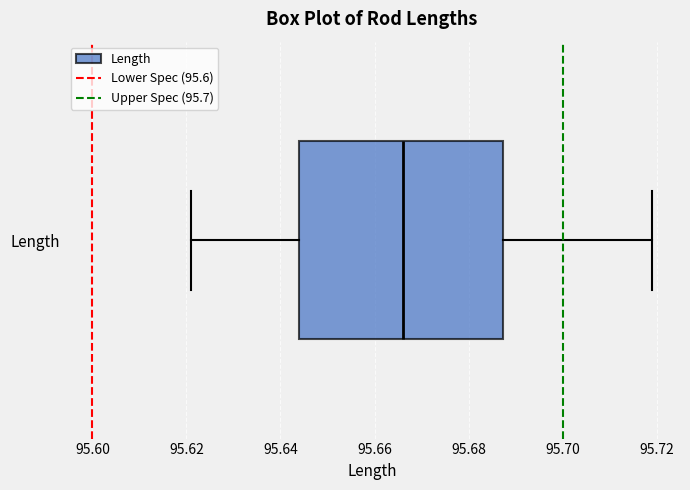

Read this box plot against the x-axis: the position of the median line, the range covered by the box, and the ends of both whiskers. The values are not printed on the chart, so give them approximately, as read against the axis.

median 95.666, box 95.644 to 95.688, whiskers 95.622 to 95.720